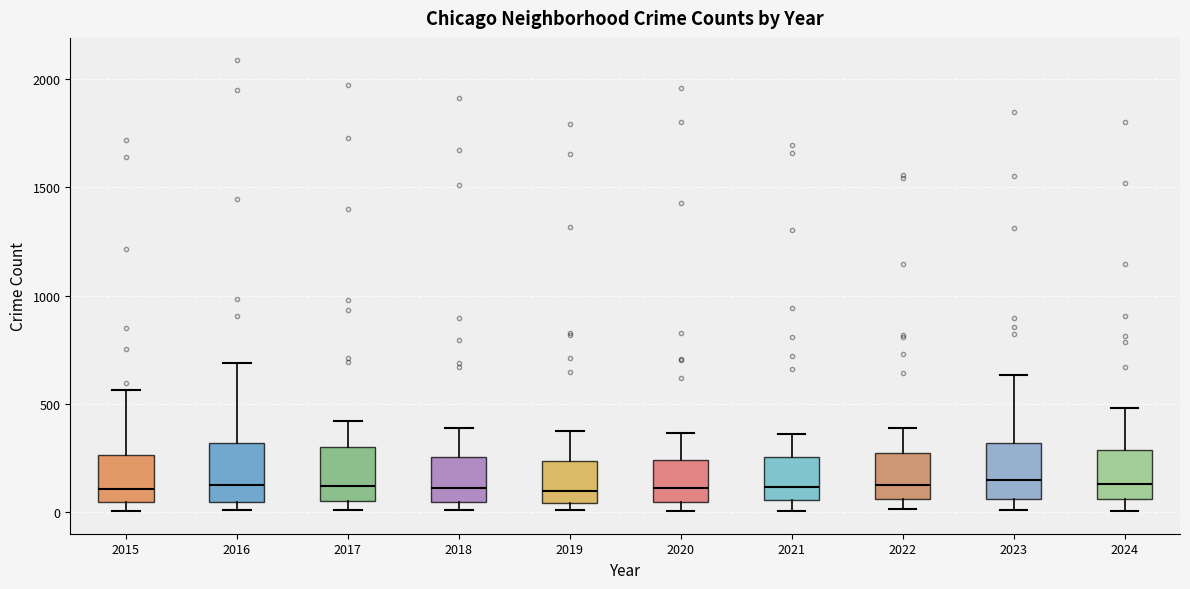

Reading left to right, transcribe this box plot: for each box, give where its median line is, the range the box spans, and where its two whiskers end, as read against the y-axis. The values are not printed on the chart, so give them approximately, as read against the axis.

2015: median 100, box 50 to 250, whiskers 0 to 550
2016: median 150, box 50 to 300, whiskers 0 to 700
2017: median 100, box 50 to 300, whiskers 0 to 400
2018: median 100, box 50 to 250, whiskers 0 to 400
2019: median 100, box 50 to 250, whiskers 0 to 400
2020: median 100, box 50 to 250, whiskers 0 to 350
2021: median 100, box 50 to 250, whiskers 0 to 350
2022: median 150, box 50 to 250, whiskers 0 to 400
2023: median 150, box 50 to 300, whiskers 0 to 650
2024: median 150, box 50 to 300, whiskers 0 to 500